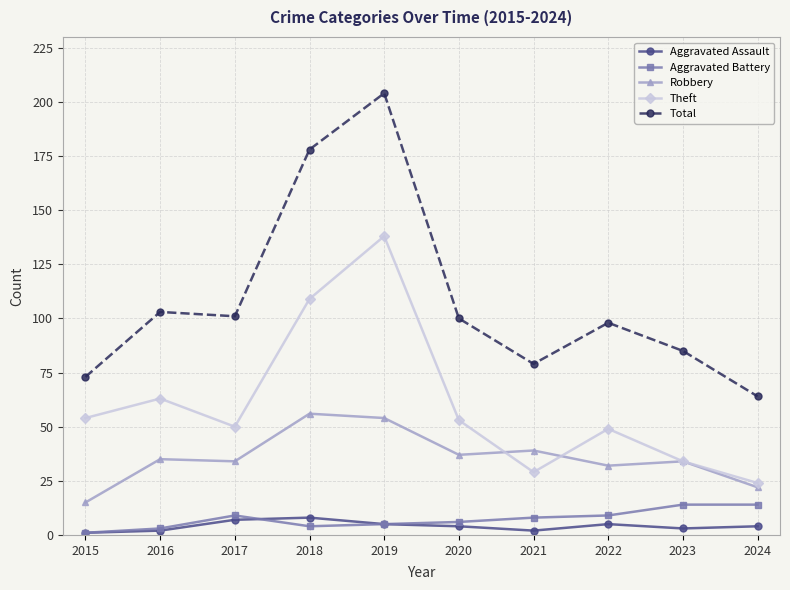

What is the greatest value displayed?

204